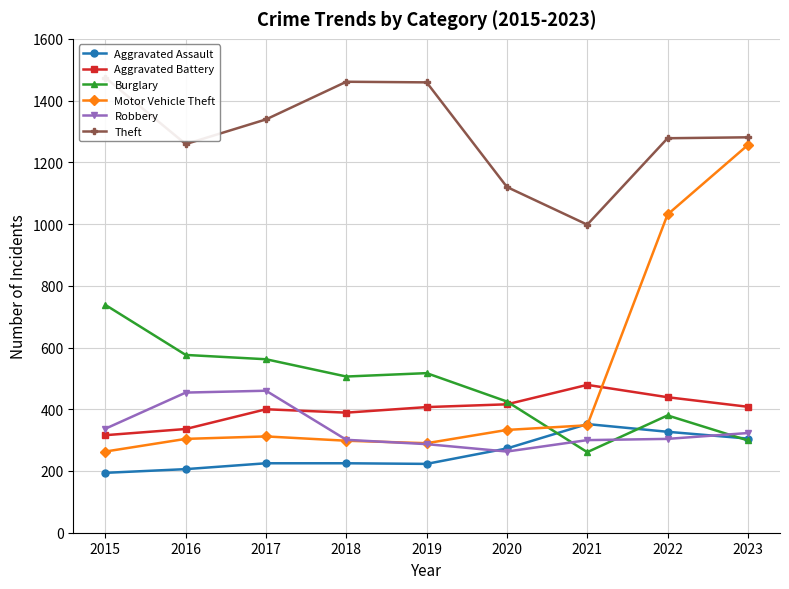

Where does the Theft series first go above 1281?

2015